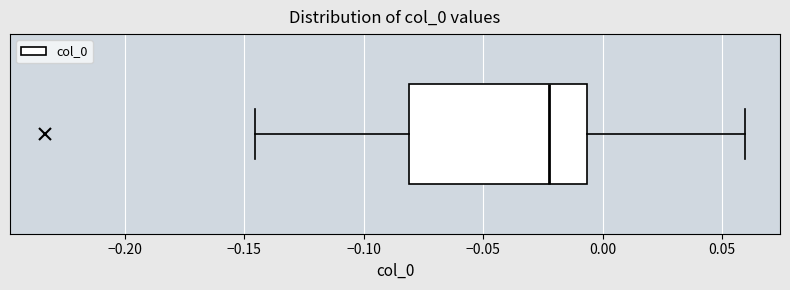

Transcribe this box plot: give where the median line is, the range the box spans, and where the two whiskers end, as read against the x-axis. The values are not printed on the chart, so give them approximately, as read against the axis.

median -0.025, box -0.080 to -0.005, whiskers -0.145 to 0.060